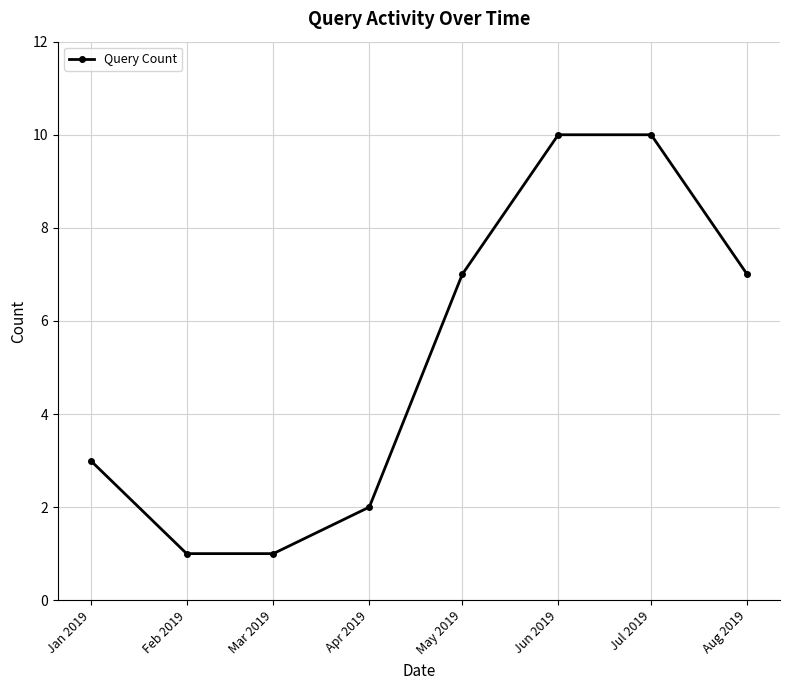

Does the chart have visible grid lines?

Yes